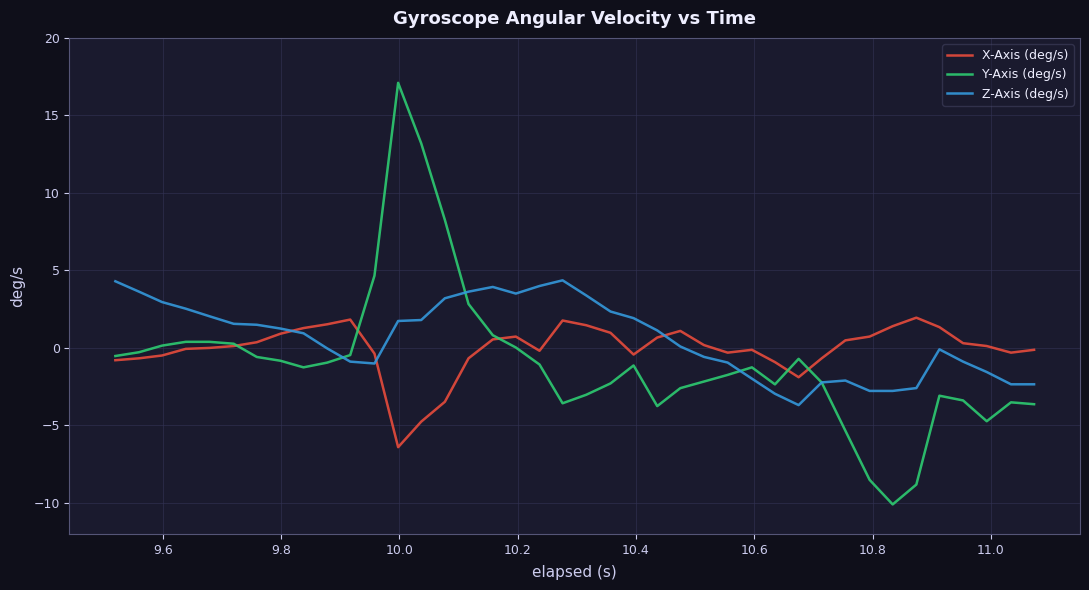

Which series has the widest spread of values?

Y-Axis (deg/s)